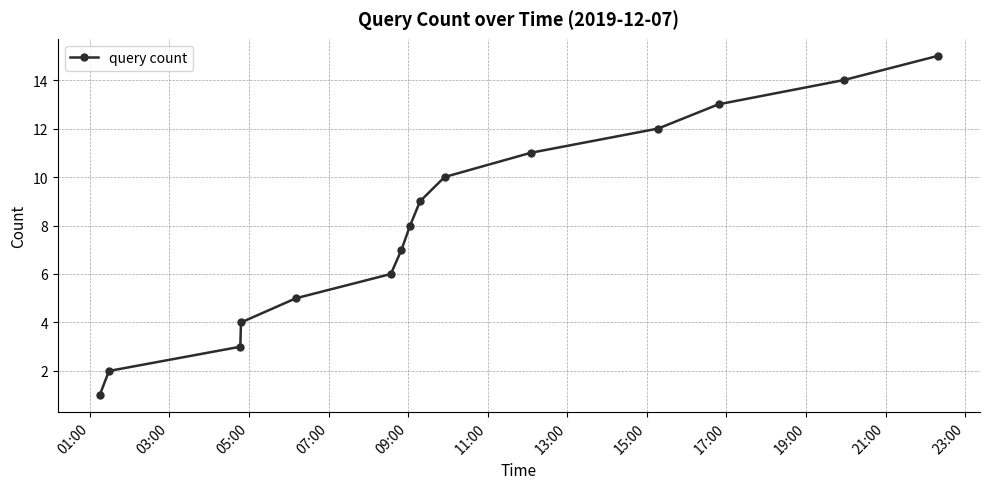

What is the maximum value shown in the chart?

15